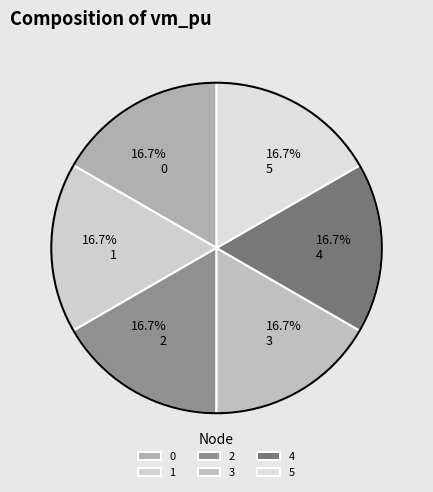

What percentage do 5 and 1 together represent?

33.3%